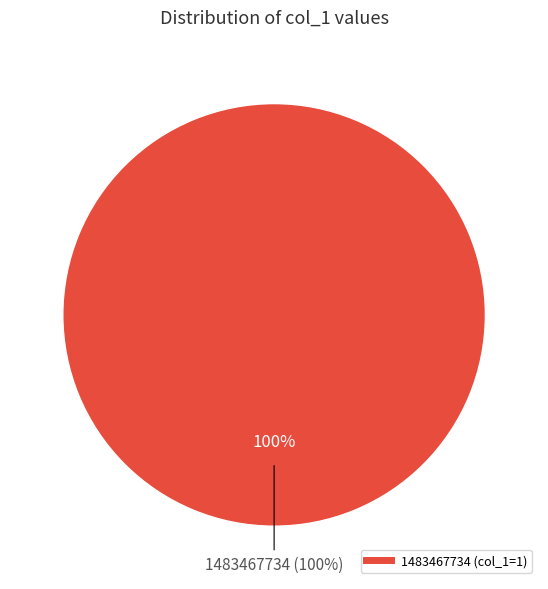

Count the number of slices in the pie.

3